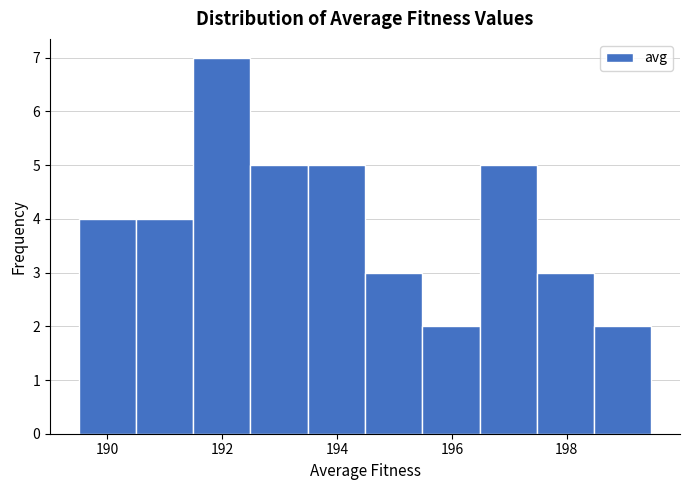

How tall is the bar that spans 191.4 to 192.4 on the x-axis? Neither the bar edges nor the heights are printed on the chart, so give them approximately, as read against the axes.

7